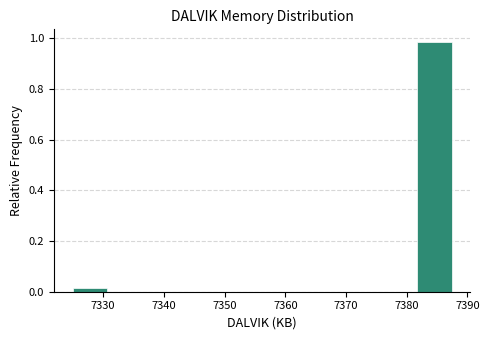

Over which range of the x-axis is the bar tallest?

7381.7 to 7388.0